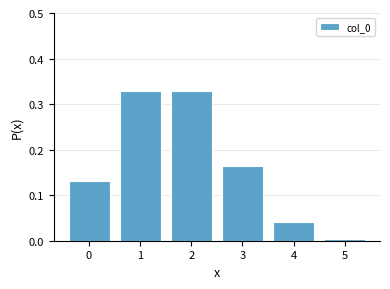

What is the sum of all values?

1.0